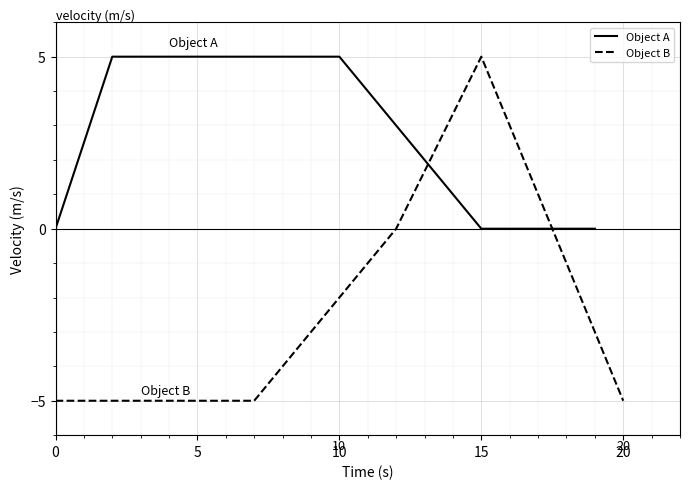

Which has a higher value, 20 or 2?

2